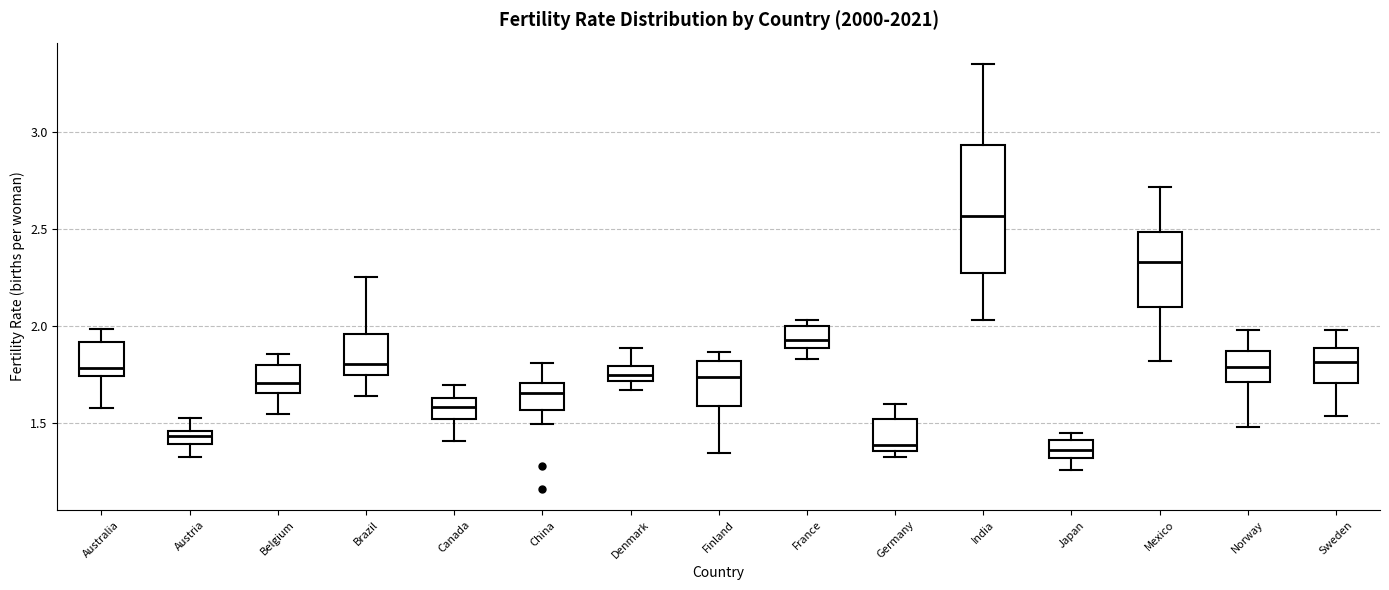

Comparing the boxes themselves (not the whiskers), which one is the tallest?

India